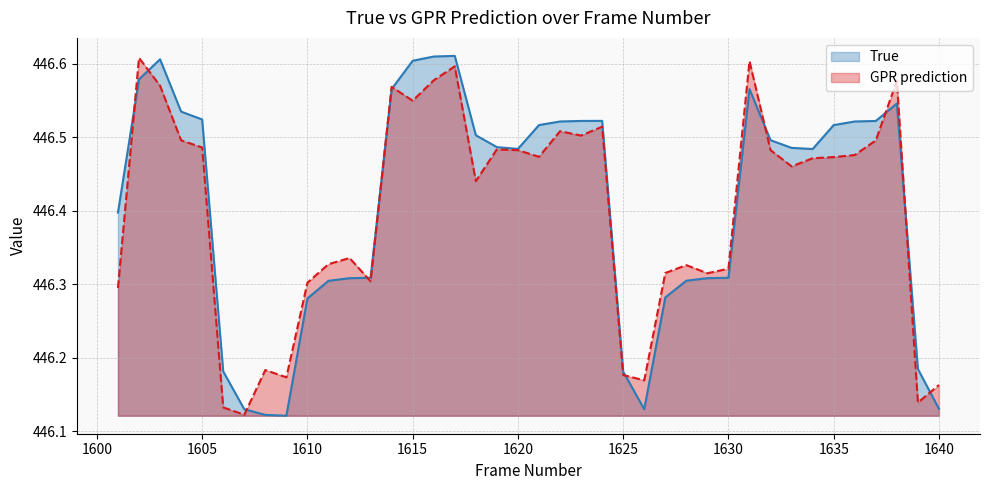

At which category is the sum across all series the highest?

1617